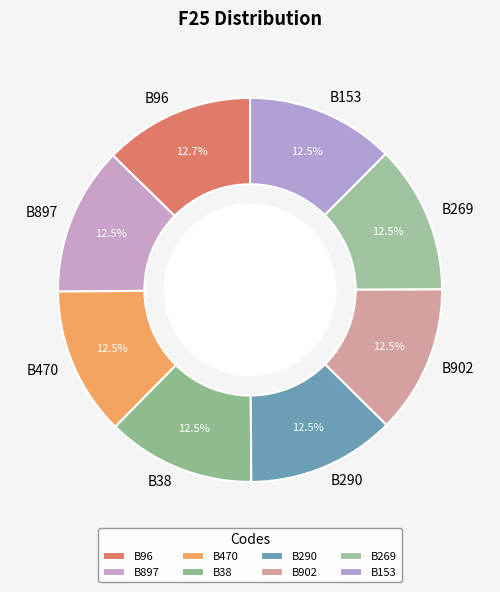

To the nearest percent, what is the combined percentage of B290 and B153?

25%